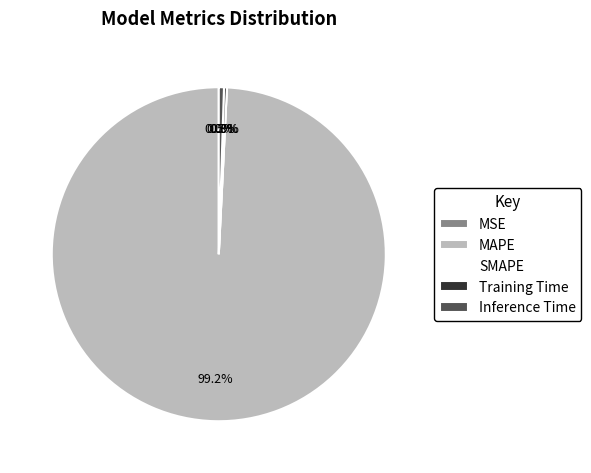

Rank the categories by value from highest to lowest.

MAPE, Inference Time, Training Time, MSE, SMAPE